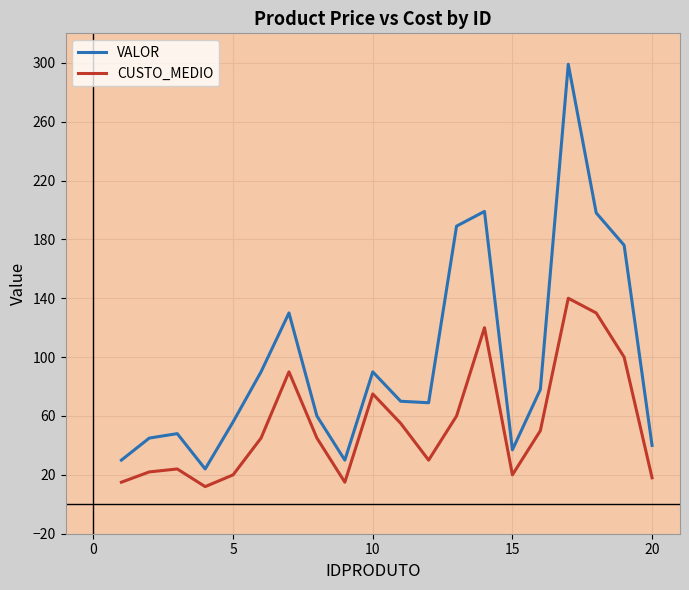

True or false: CUSTO_MEDIO and VALOR intersect in this chart.

False